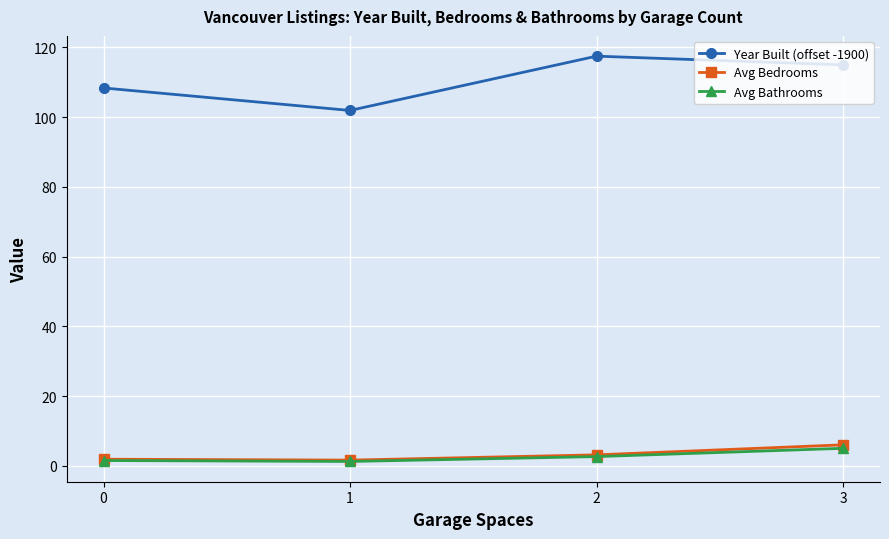

At how many categories does at least one series exceed 93?

4